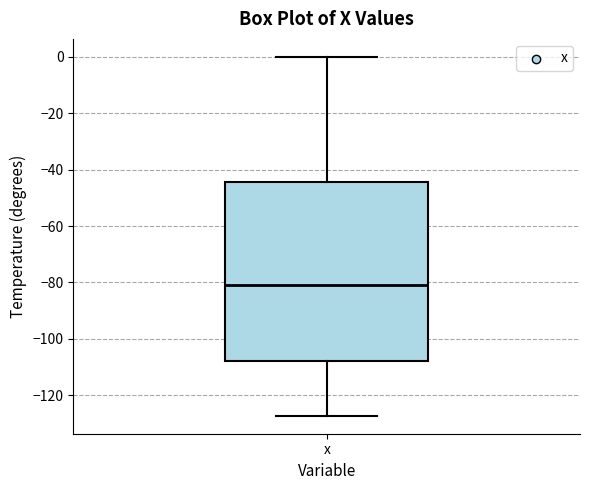

Read this box plot against the y-axis: the position of the median line, the range covered by the box, and the ends of both whiskers. The values are not printed on the chart, so give them approximately, as read against the axis.

median -80, box -108 to -44, whiskers -128 to 0